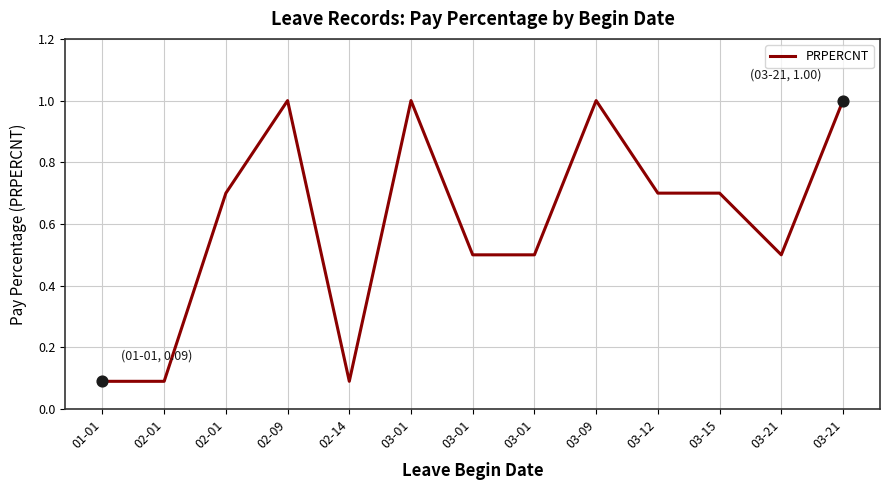

How many lines are shown in the chart?

1